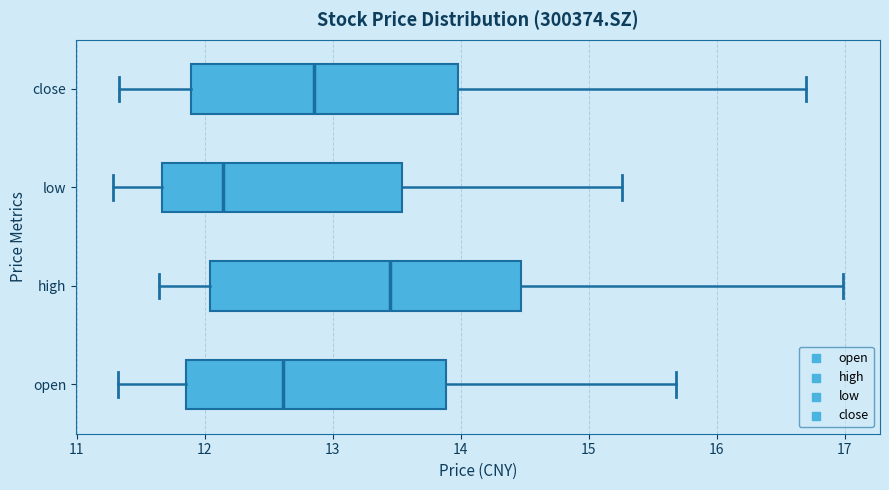

Comparing the boxes themselves (not the whiskers), which one is the widest?

high